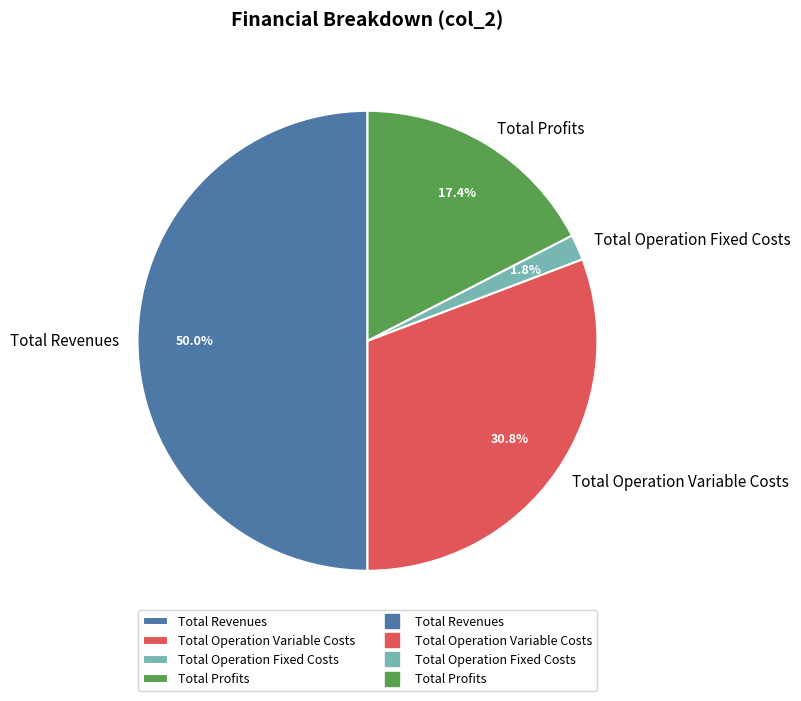

To the nearest percent, what is the average slice percentage?

25%